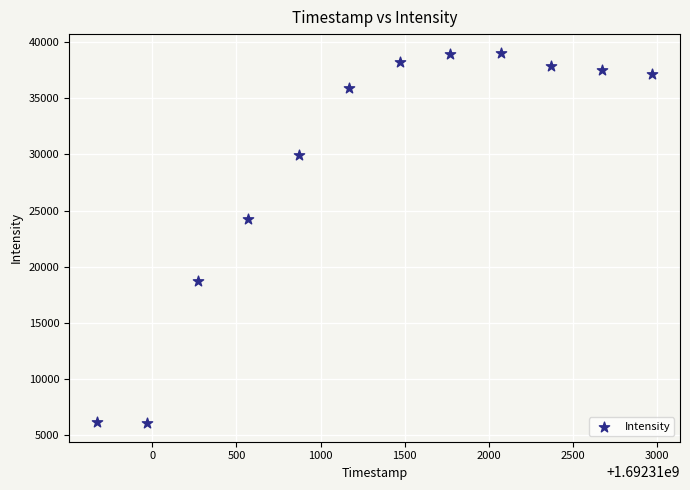

What Y value in the scatter plot is closest to 22567?

24294.9